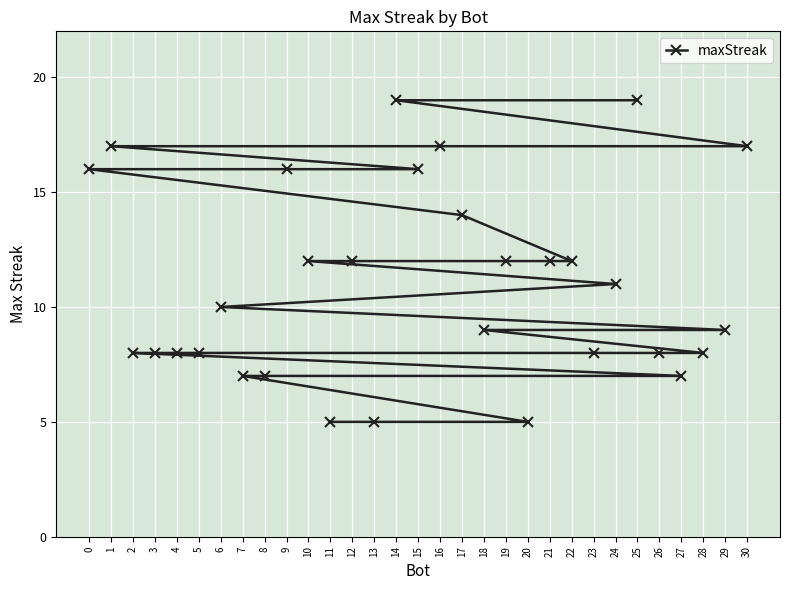

Is it true that the value at 10 is 12?

True